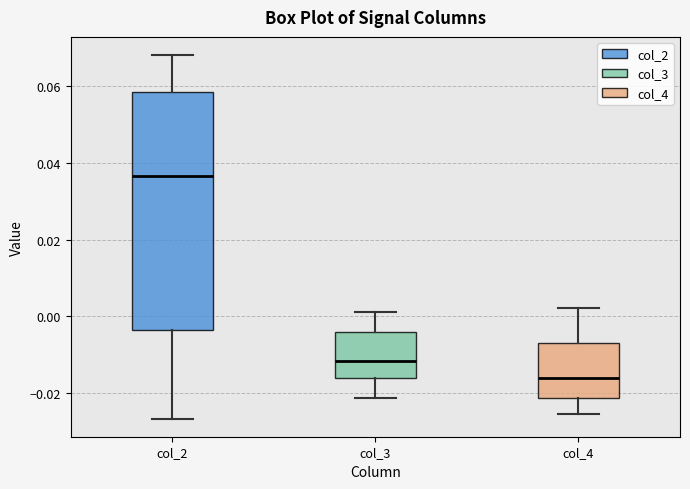

Which box is the tallest, from its lower edge to its upper edge?

col_2